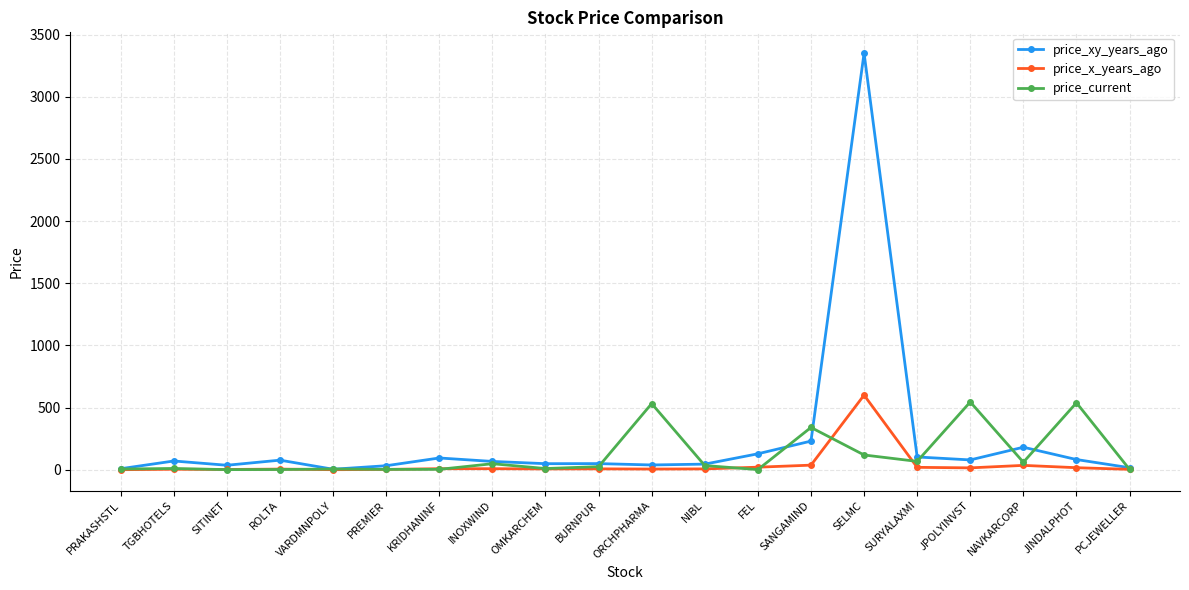

At which category is the sum across all series the highest?

SELMC